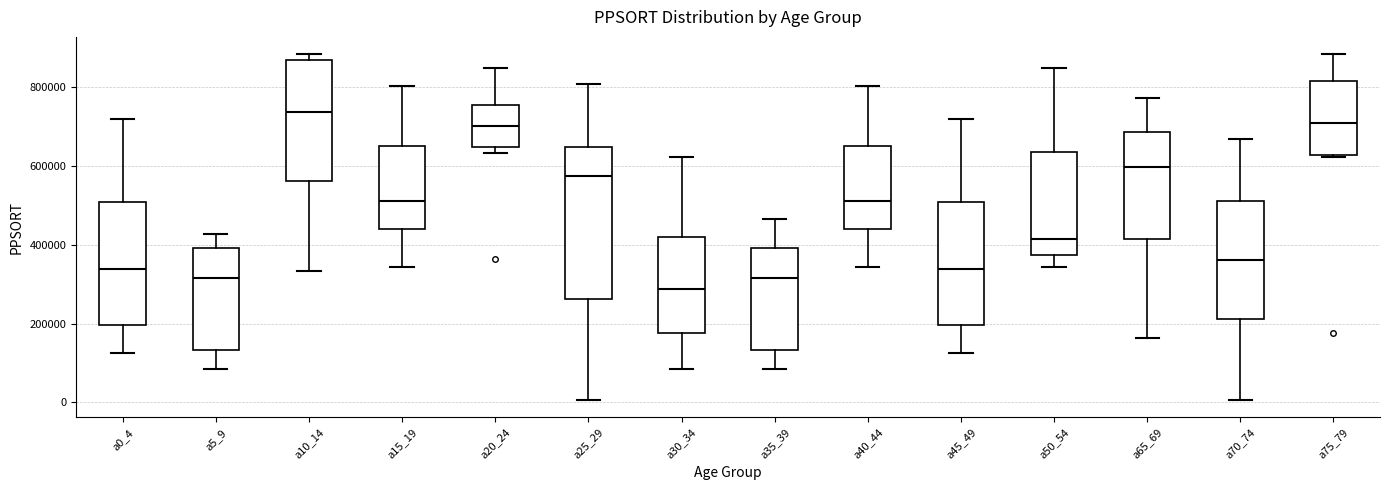

Reading left to right, read every box against the y-axis: the position of its median line, the range the box covers, and the ends of its whiskers. The values are not printed on the chart, so give them approximately, as read against the axis.

a0_4: median 340000, box 200000 to 500000, whiskers 120000 to 720000
a5_9: median 320000, box 140000 to 400000, whiskers 80000 to 420000
a10_14: median 740000, box 560000 to 860000, whiskers 340000 to 880000
a15_19: median 520000, box 440000 to 660000, whiskers 340000 to 800000
a20_24: median 700000, box 640000 to 760000, whiskers 640000 (just below the box's lower edge) to 840000
a25_29: median 580000, box 260000 to 640000, whiskers 0 to 800000
a30_34: median 280000, box 180000 to 420000, whiskers 80000 to 620000
a35_39: median 320000, box 140000 to 400000, whiskers 80000 to 460000
a40_44: median 520000, box 440000 to 660000, whiskers 340000 to 800000
a45_49: median 340000, box 200000 to 500000, whiskers 120000 to 720000
a50_54: median 420000, box 380000 to 640000, whiskers 340000 to 840000
a65_69: median 600000, box 420000 to 680000, whiskers 160000 to 780000
a70_74: median 360000, box 220000 to 520000, whiskers 0 to 660000
a75_79: median 700000, box 620000 to 820000, whiskers 620000 to 880000